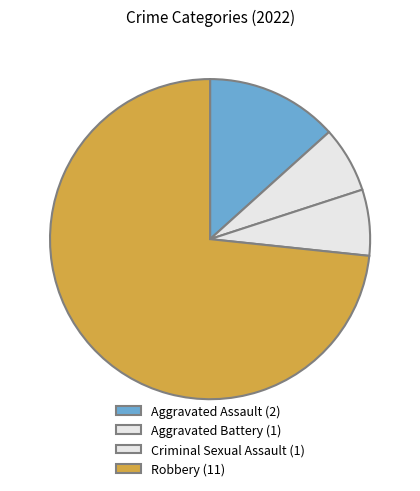

Count the number of slices in the pie.

4